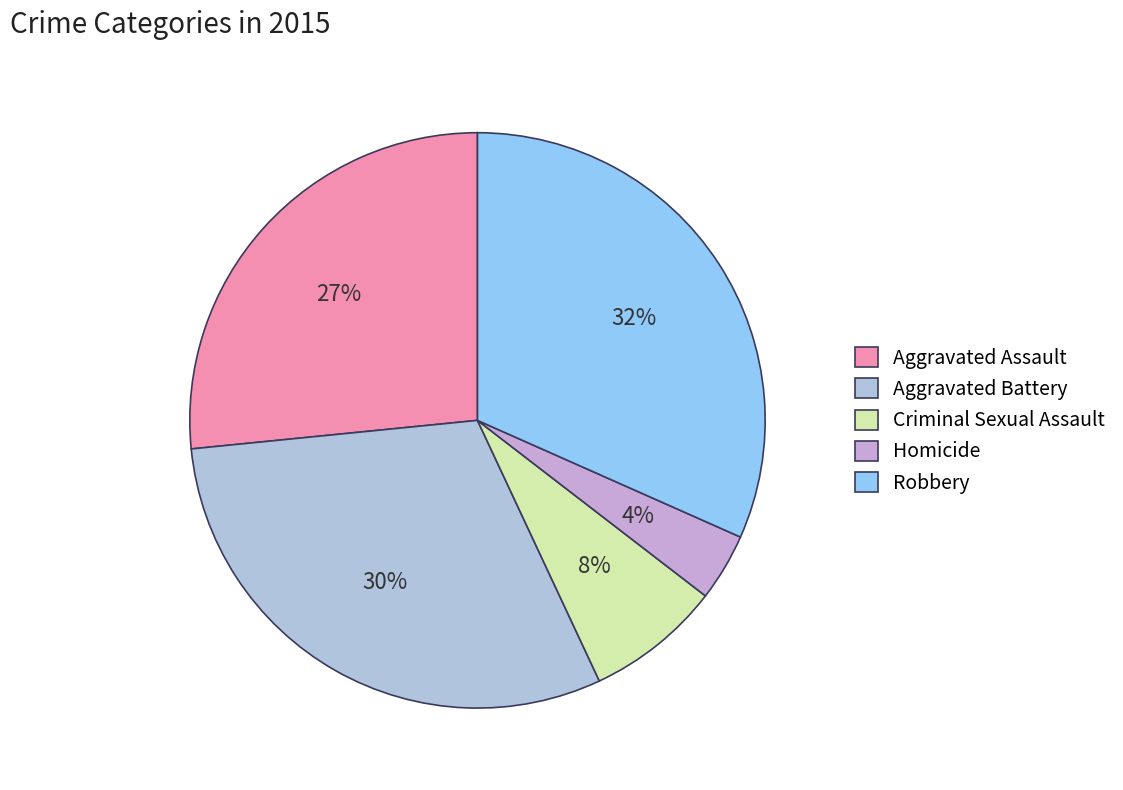

Approximately how many times larger is the value at Aggravated Assault compared to Robbery?

0.8